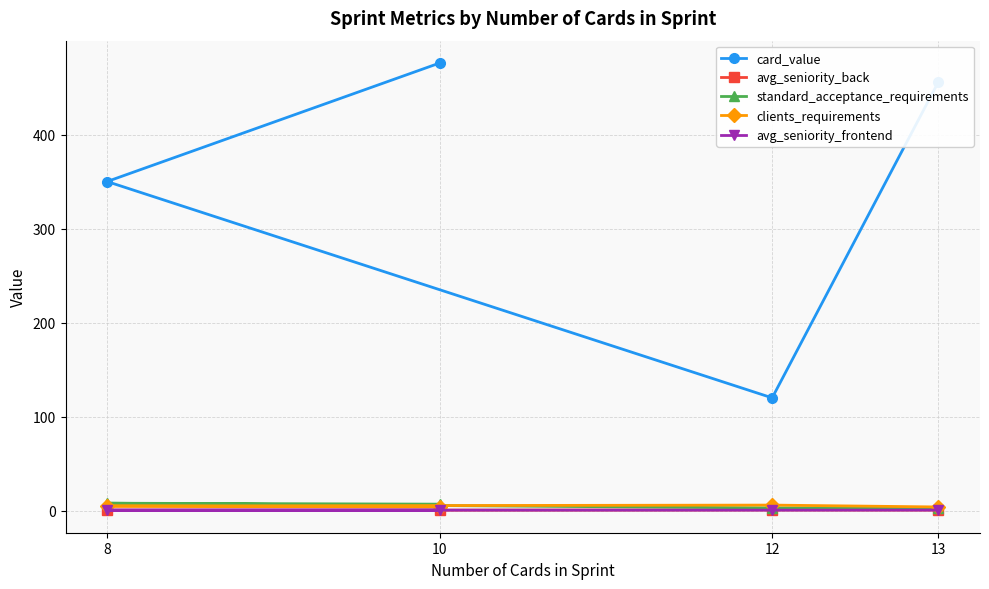

Count the number of data series in this chart.

5